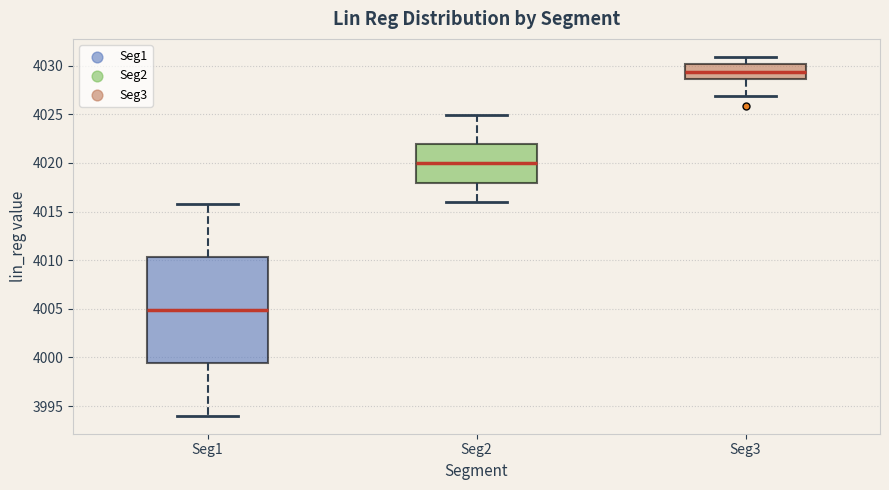

Which box's median line is the highest?

Seg3